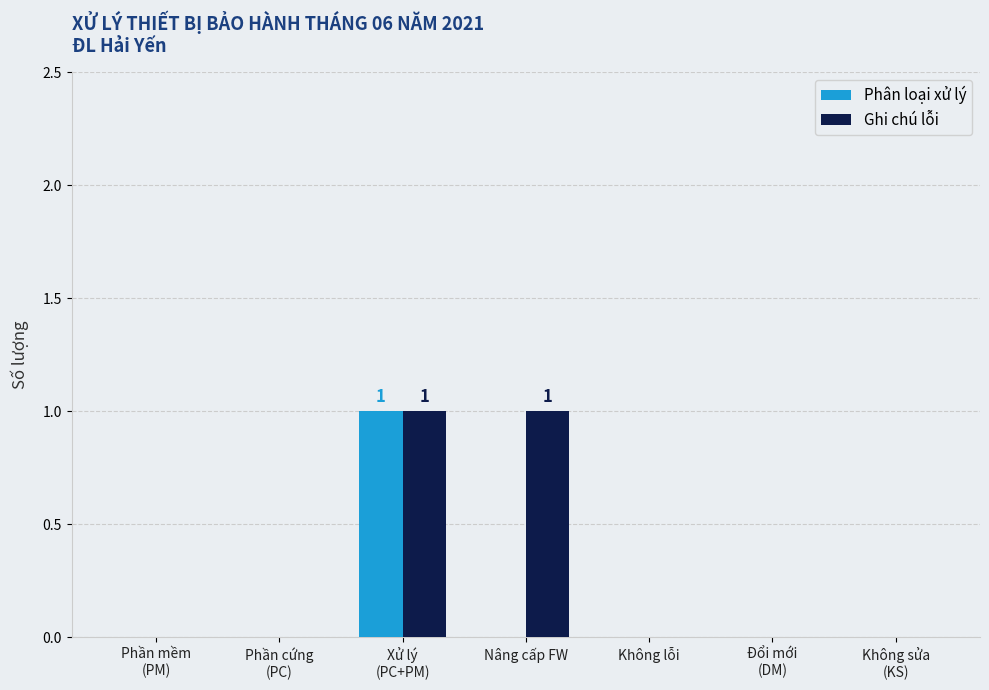

True or false: Ghi chú lỗi has a value of 1 at Xử lý
(PC+PM).

True